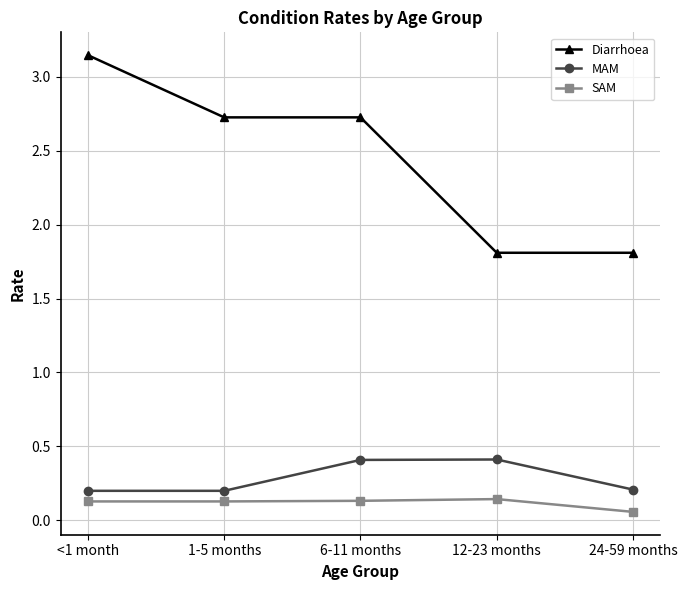

The MAM series shows 0.2 at <1 month. True or false?

True